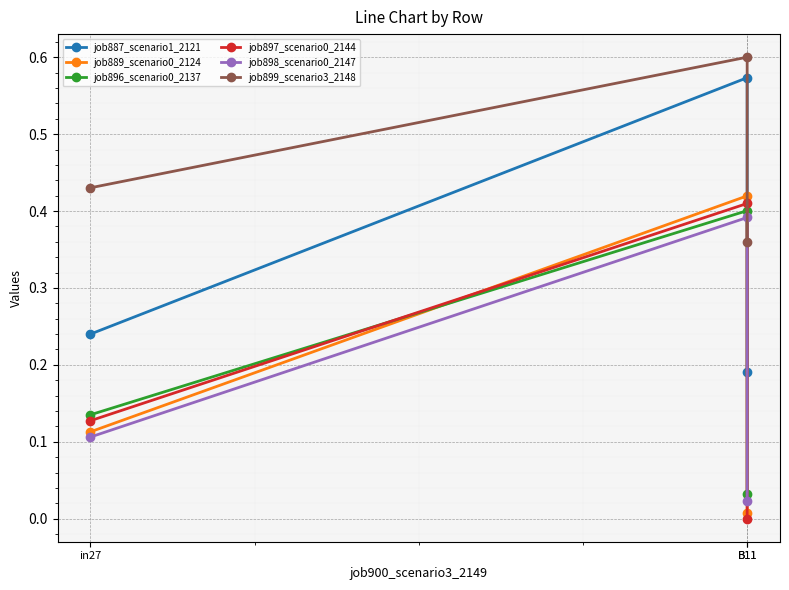

How many series are shown in this chart?

6